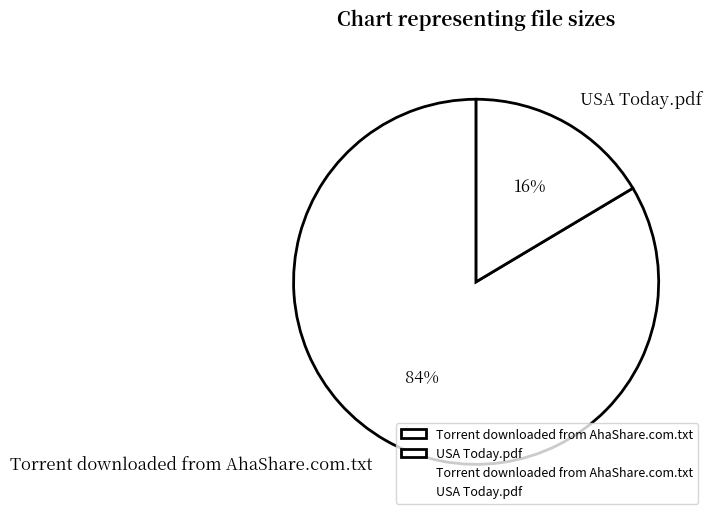

What is the majority slice?

Torrent downloaded from AhaShare.com.txt